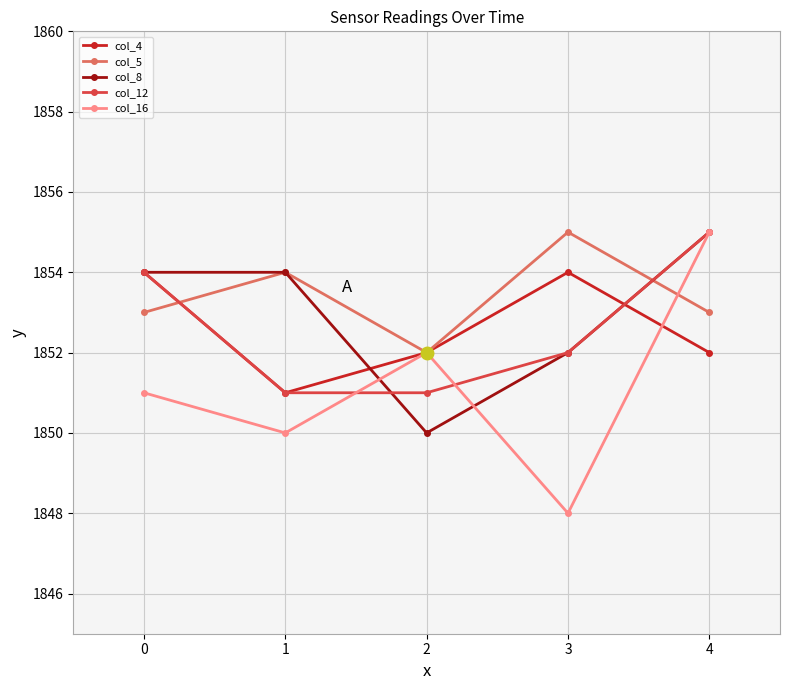

How many lines are shown in the chart?

5